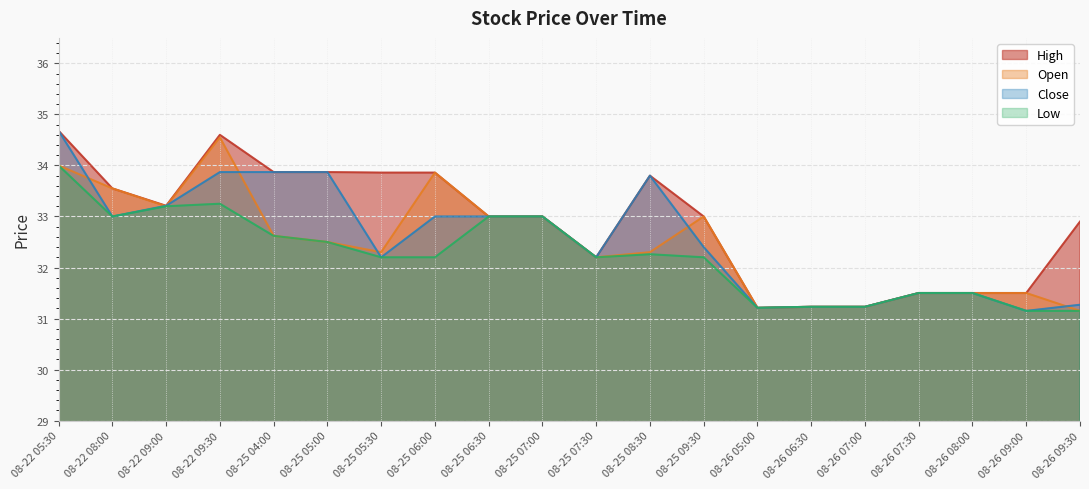

What is the average value of the High series?

32.9